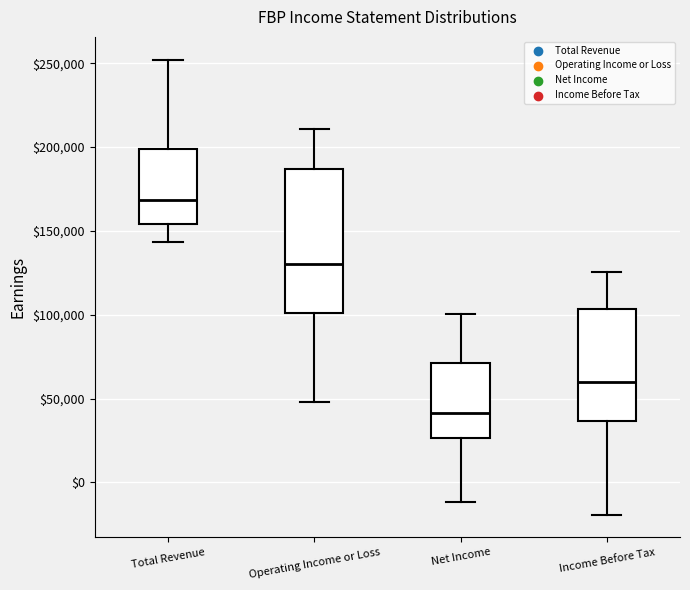

Reading left to right, read every box against the y-axis: the position of its median line, the range the box covers, and the ends of its whiskers. The values are not printed on the chart, so give them approximately, as read against the axis.

Total Revenue: median 170000, box 155000 to 200000, whiskers 145000 to 250000
Operating Income or Loss: median 130000, box 100000 to 185000, whiskers 50000 to 210000
Net Income: median 40000, box 25000 to 70000, whiskers -10000 to 100000
Income Before Tax: median 60000, box 35000 to 105000, whiskers -20000 to 125000